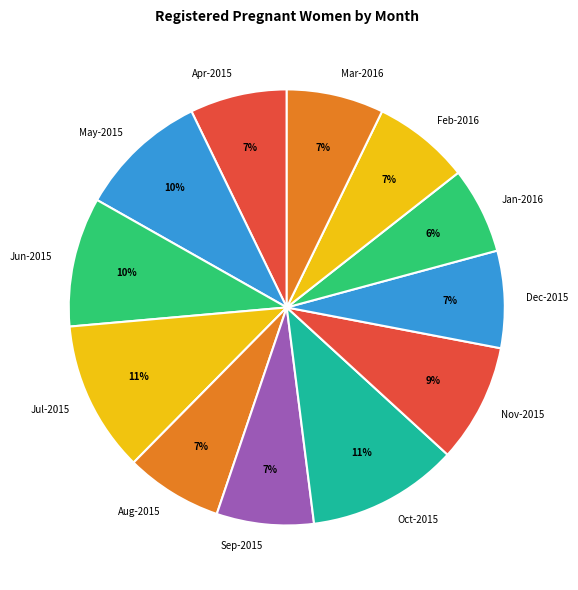

What is the smallest slice in the pie chart?

Jan-2016